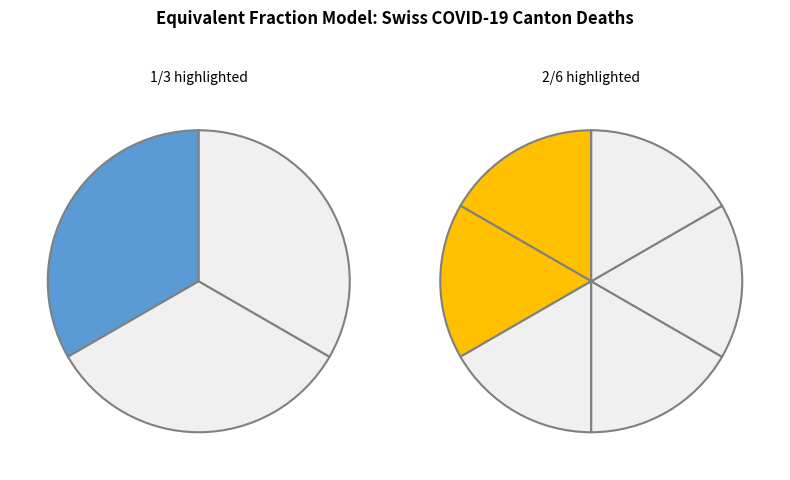

Is there any slice that represents more than half of the pie?

No